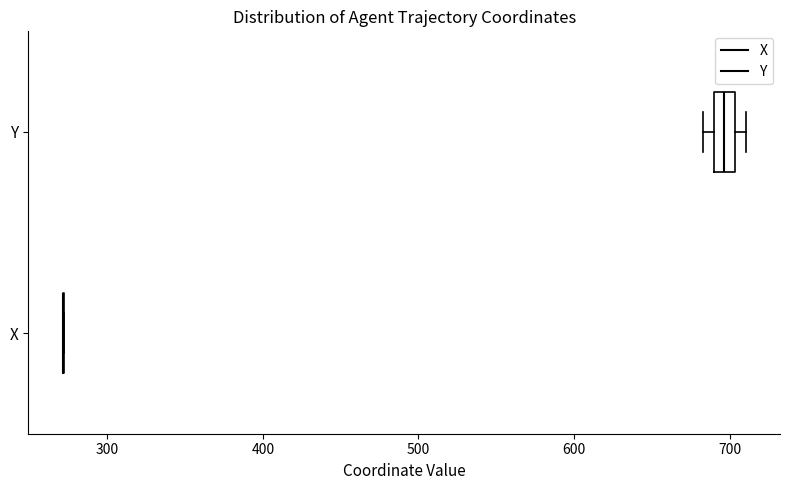

Where is the right edge of the box for Y on the x-axis? The values are not printed on the chart, so give them approximately, as read against the axis.

700